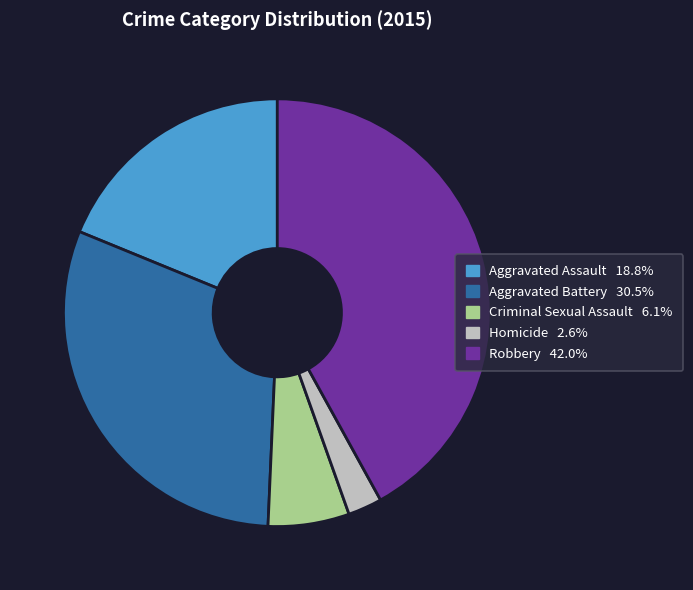

Does Robbery represent more than half of the total?

No